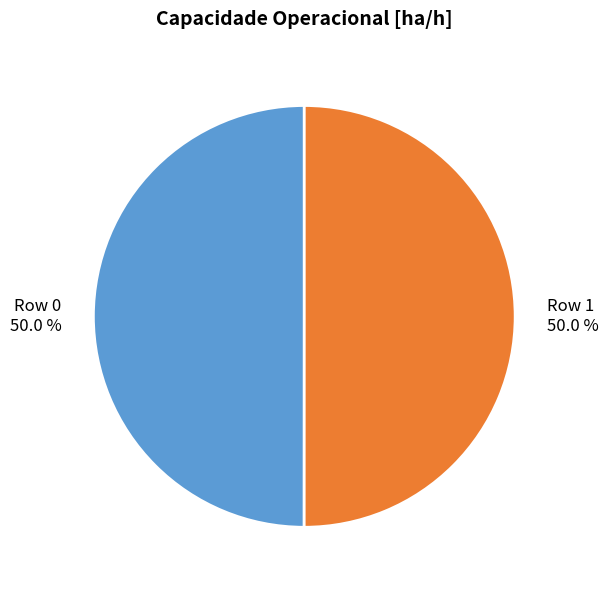

Approximately how many times larger is the value at Row 0 compared to Row 1?

1.0